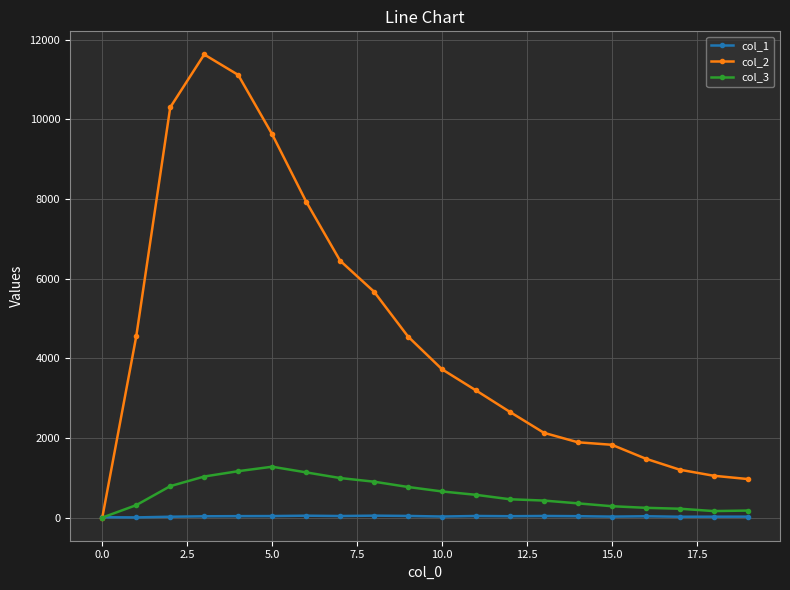

True or false: col_3 has more than 0 interior local peaks.

True